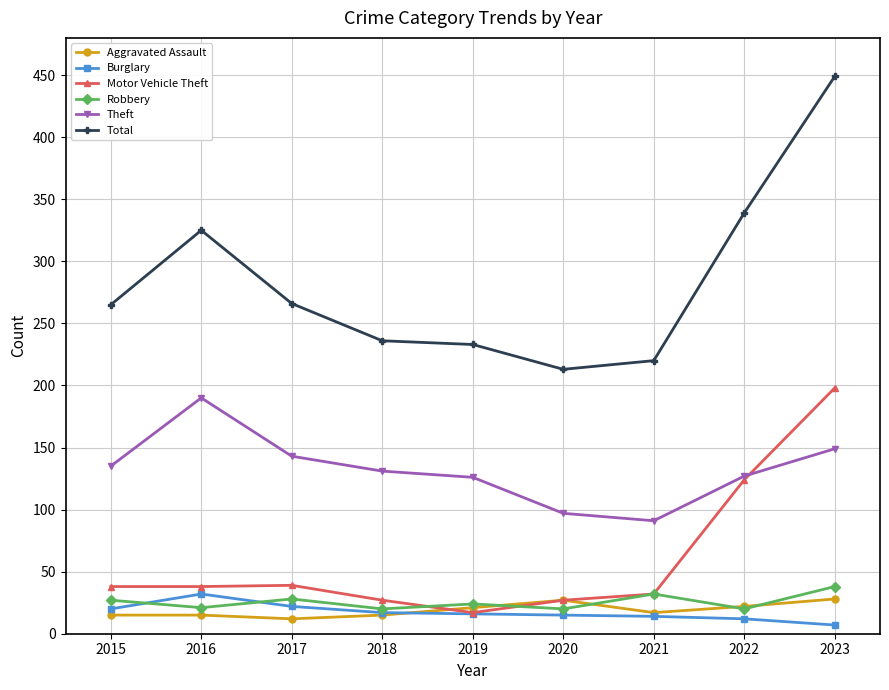

The Theft series shows 131 at 2018. True or false?

True